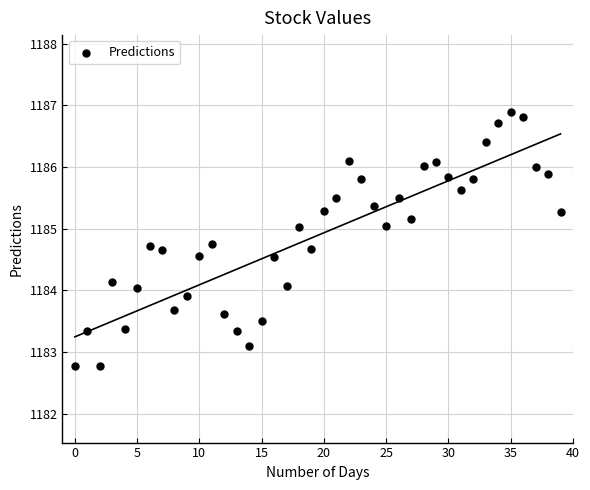

What is the range of Y values (max minus min)?

4.1